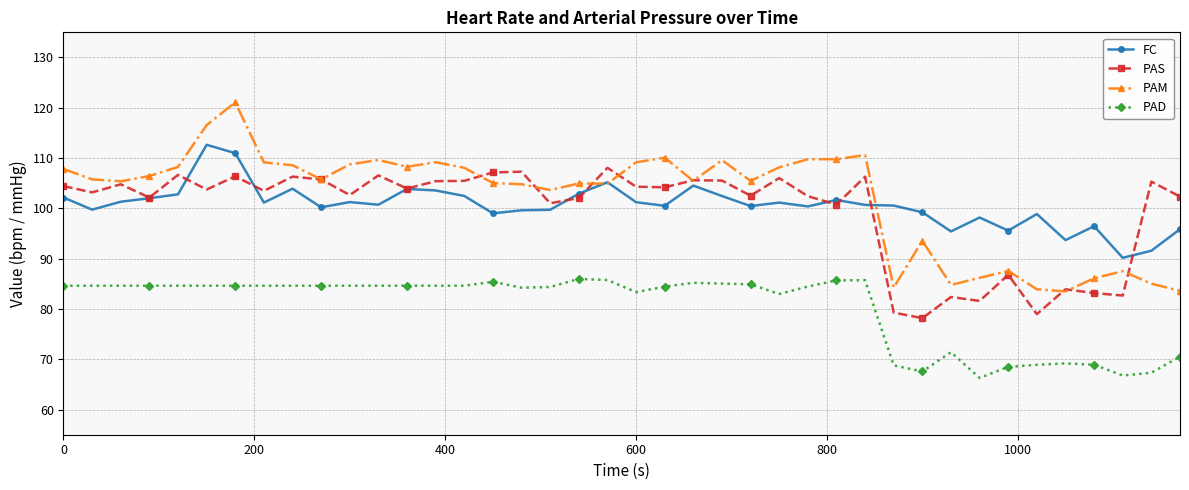

True or false: FC has more than 1 interior local peaks.

True